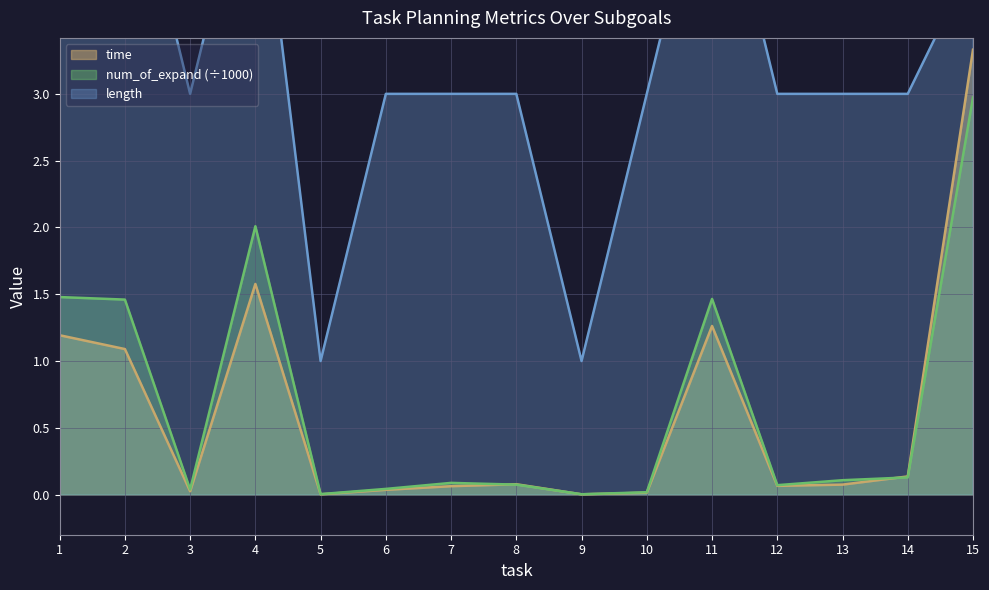

Count the length values in the range 3 to 4.

10